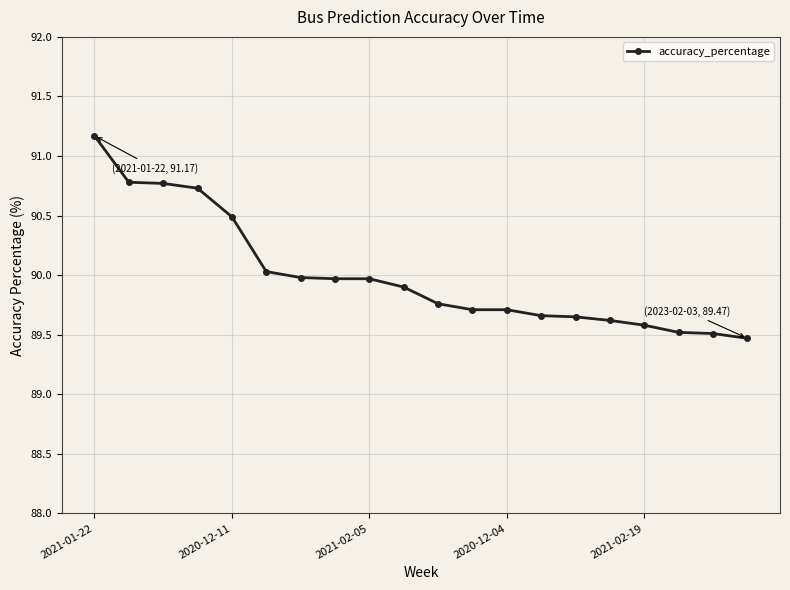

What is the difference between the maximum and minimum values?

1.7